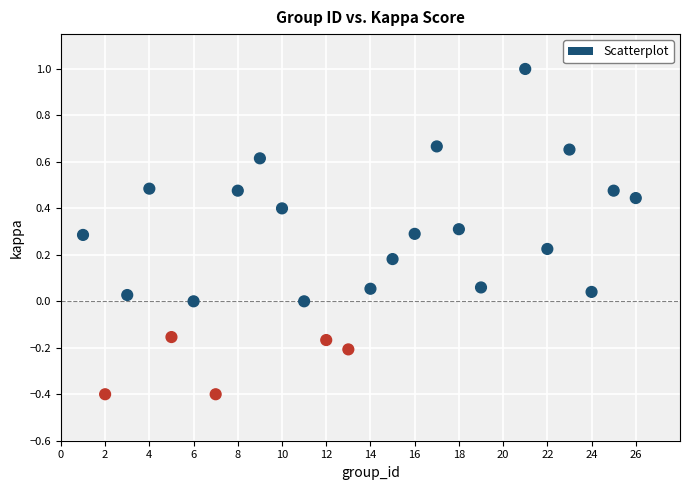

What is the range of X values (max minus min)?

25.0